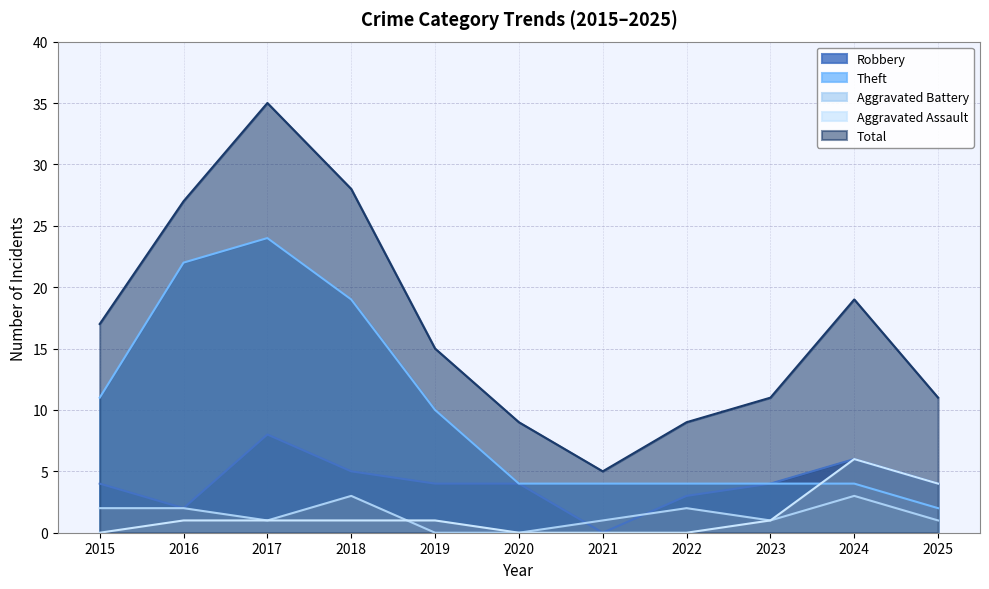

At which label does Total first exceed 15?

2015